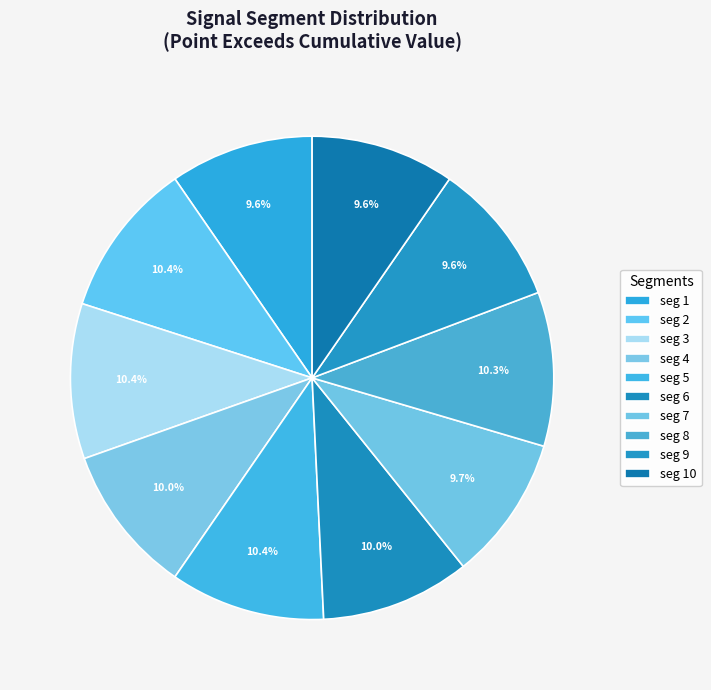

How many segments does this pie chart have?

10